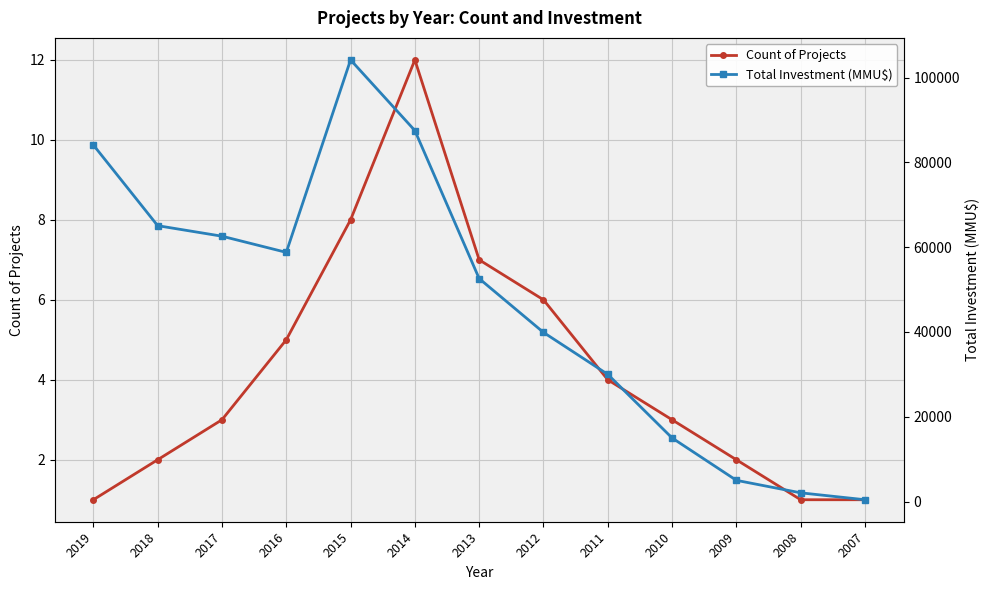

What is the difference between the maximum and minimum values in the Count of Projects series?

11